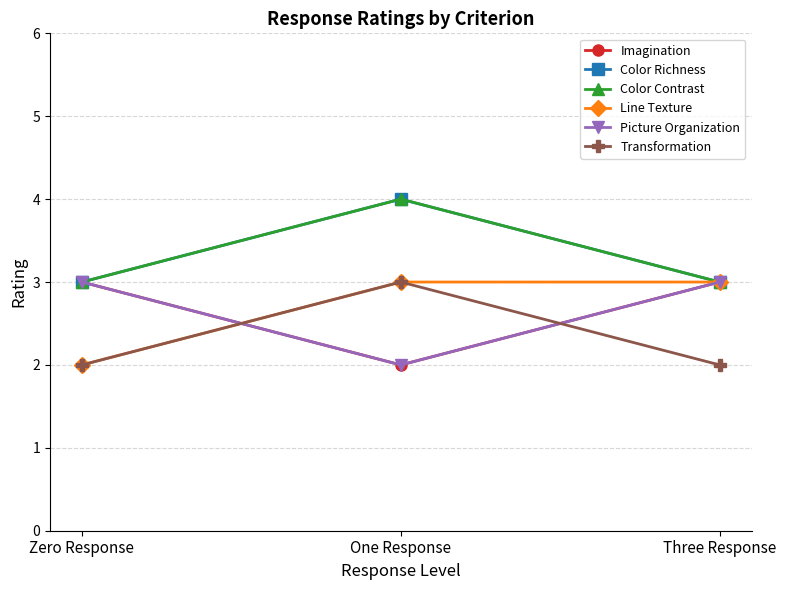

Does the chart have visible grid lines?

Yes